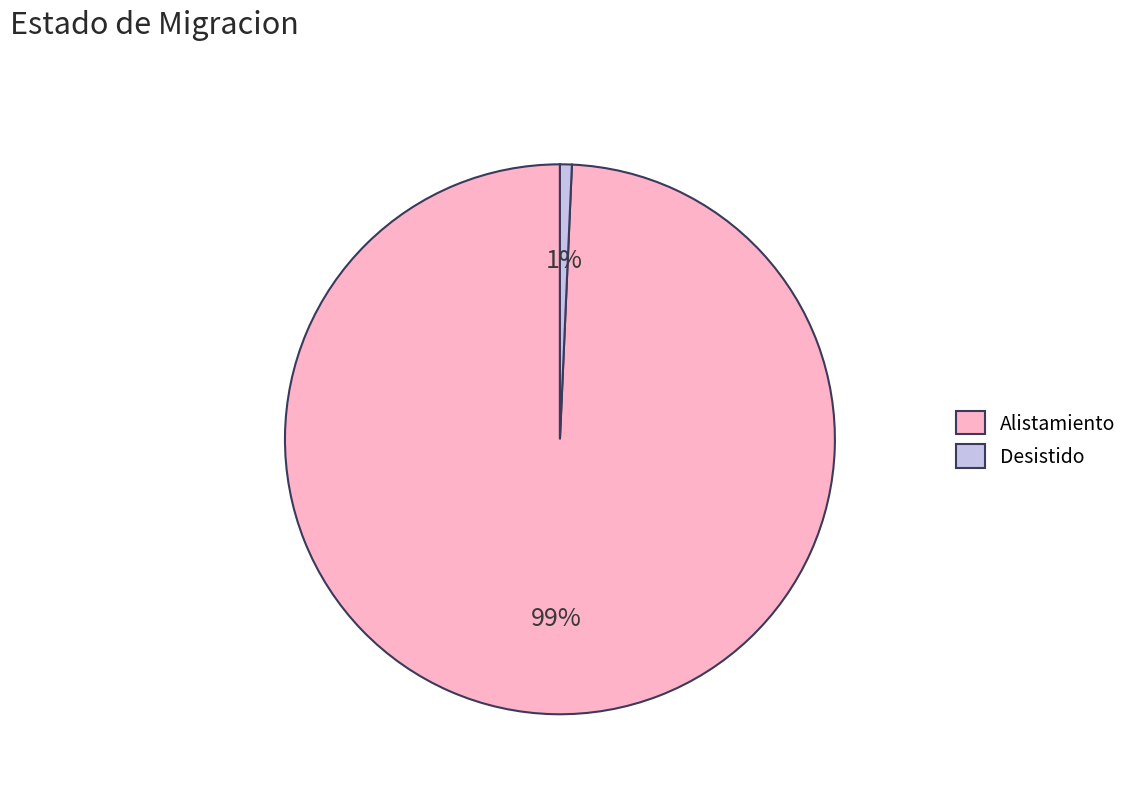

To the nearest percent, what is the average slice percentage?

50%